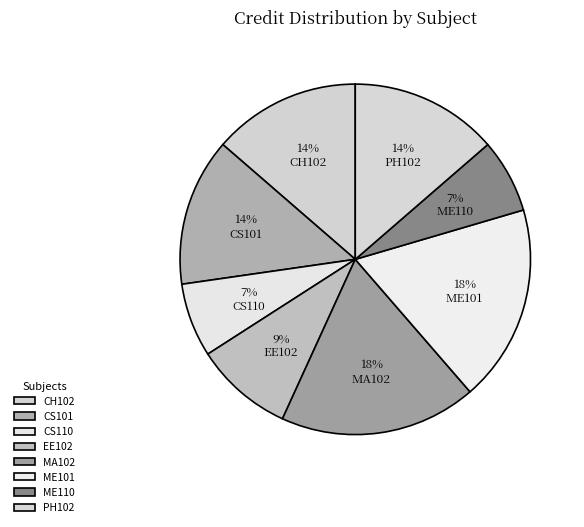

Which slice is the largest?

MA102